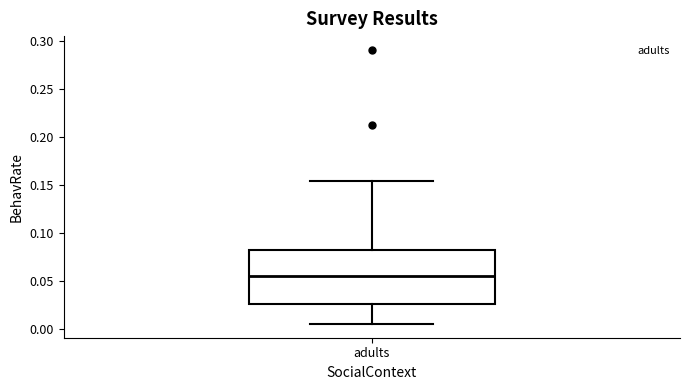

Where does the median line of the box for adults sit on the y-axis? The values are not printed on the chart, so give them approximately, as read against the axis.

0.055